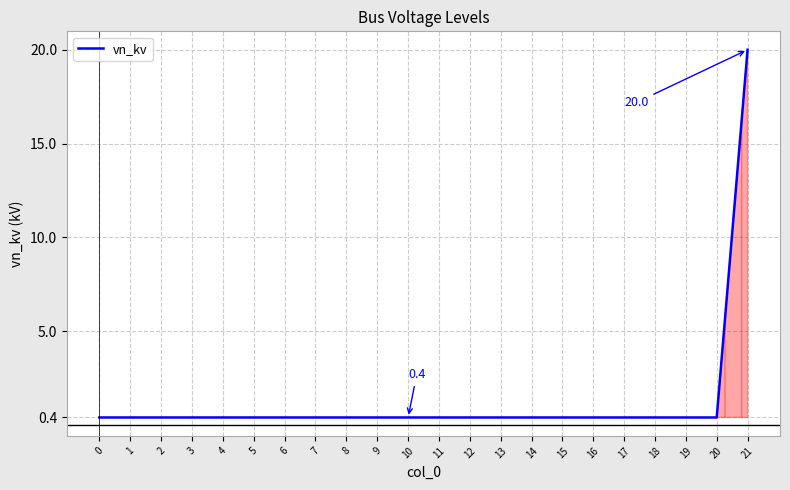

True or false: the data shows 0.4 at 2.

True